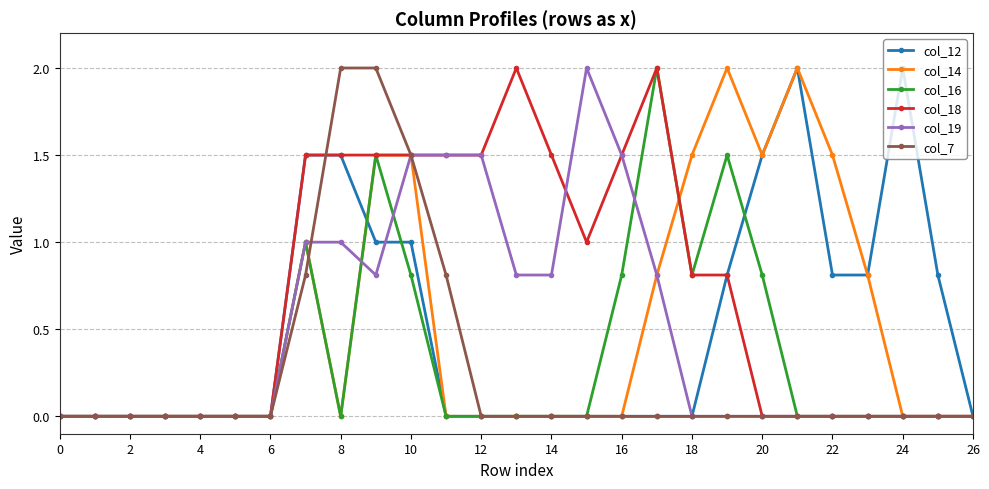

What is the greatest value displayed?

2.0